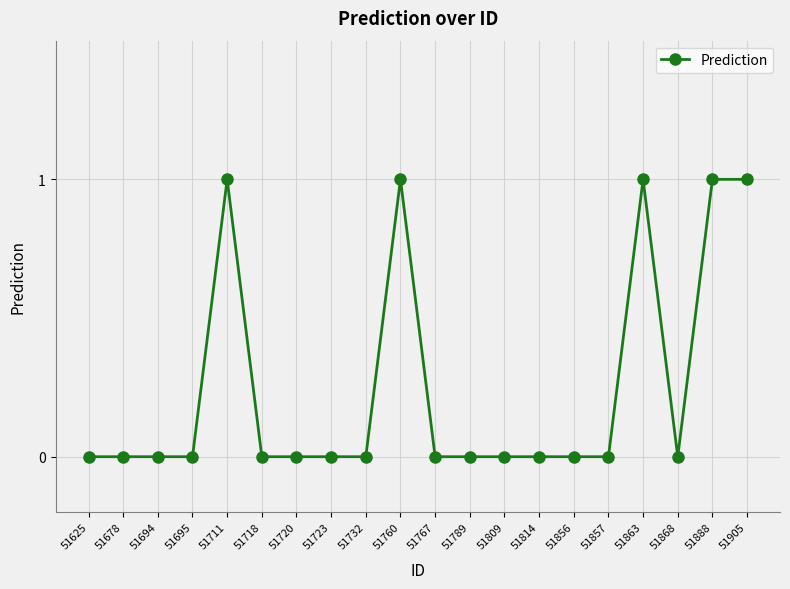

What is the value of the 17th point from the left?

1